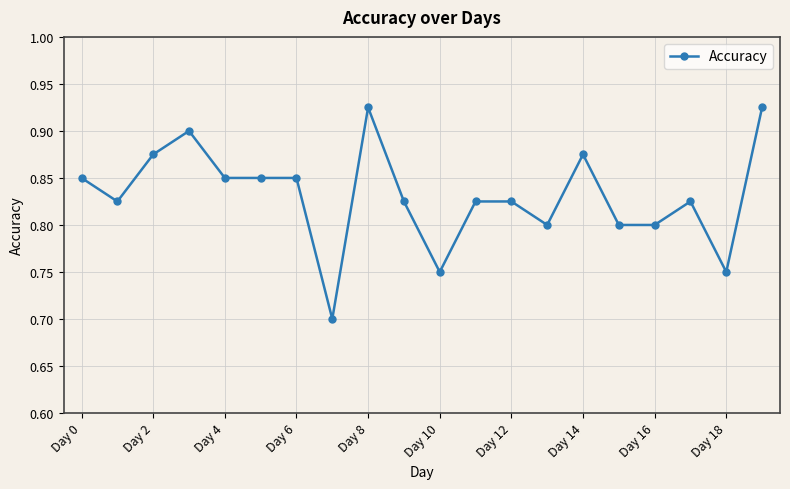

Count the values in the range 0 to 1.

20